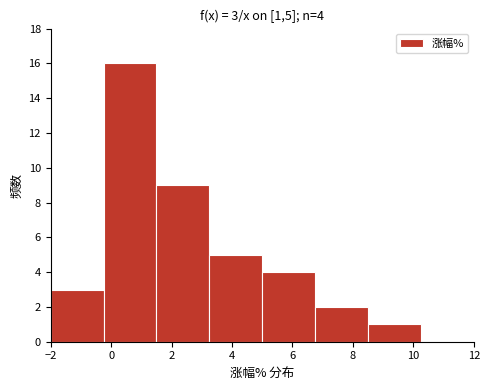

Over which range of the x-axis is the bar tallest?

-0.25 to 1.50